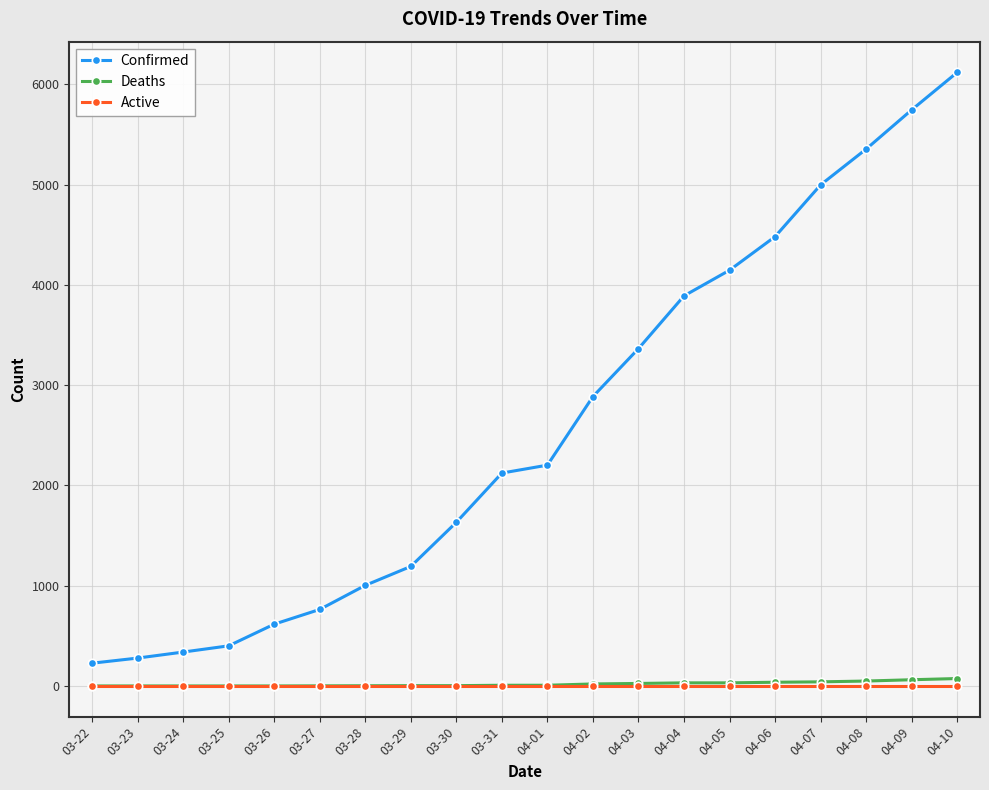

What are all the series names shown in the legend?

Confirmed, Deaths, Active